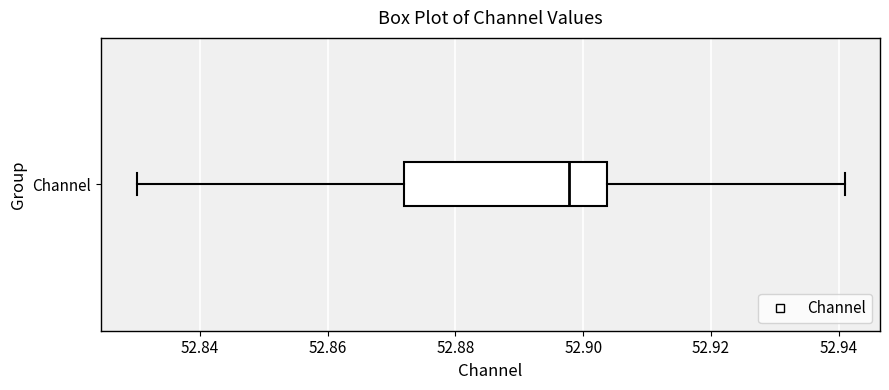

Where does the left whisker of the box for Channel end on the x-axis? The values are not printed on the chart, so give them approximately, as read against the axis.

52.830